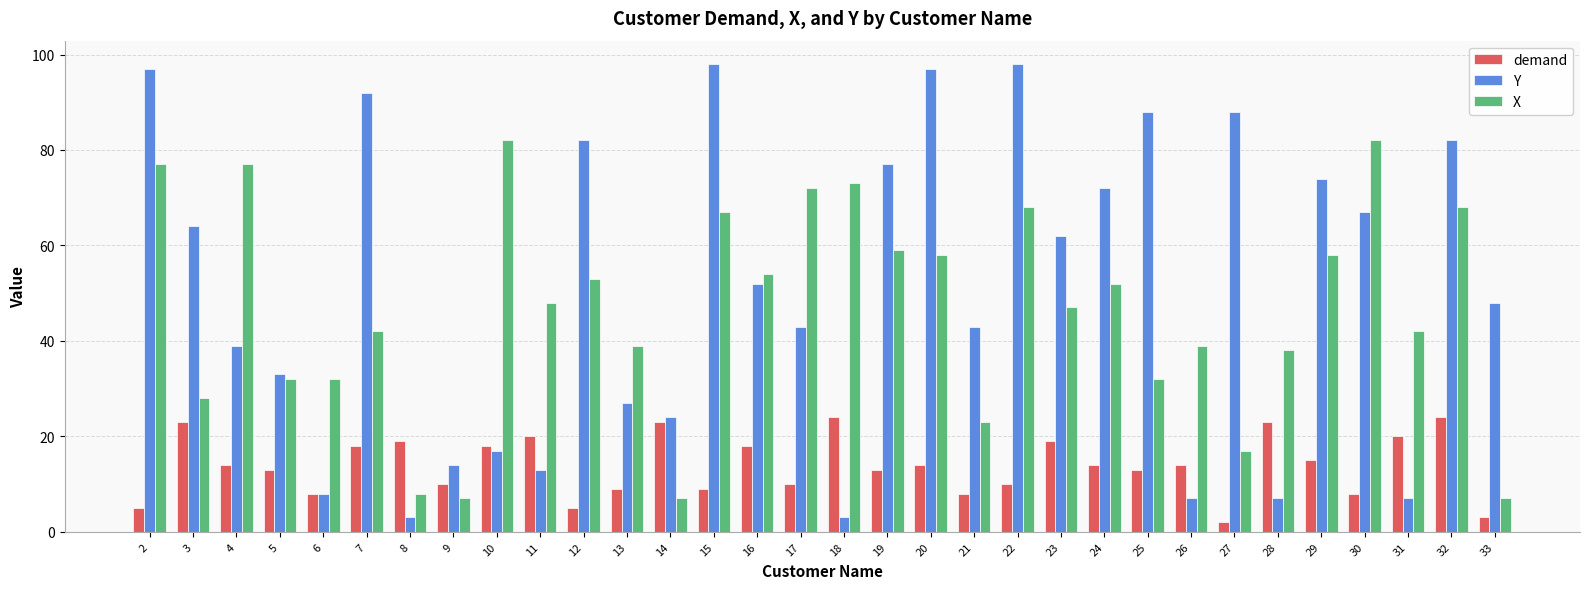

What is the difference between the maximum and minimum values in the Y series?

95